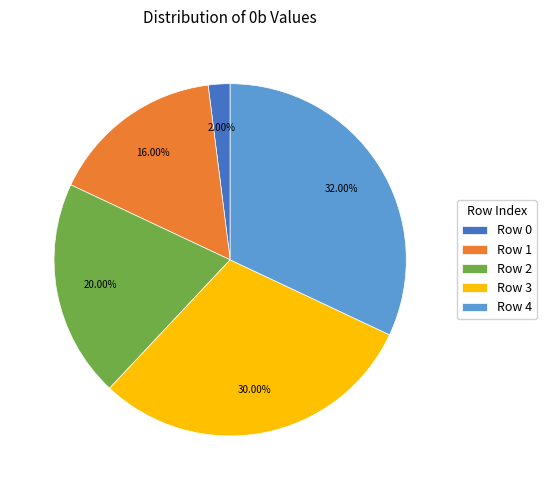

Count the number of slices in the pie.

5